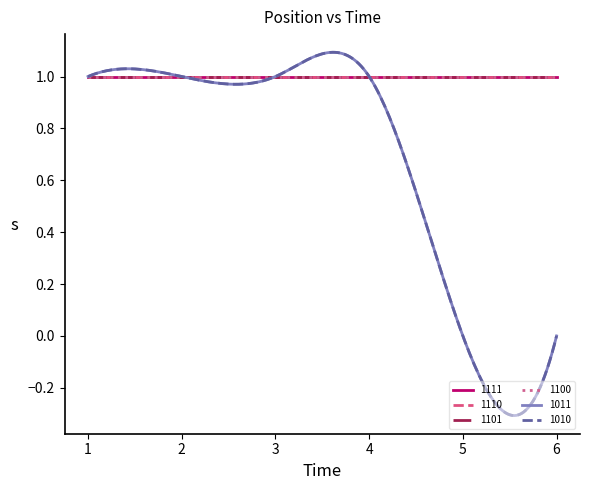

Reading left to right, transcribe all the data shown in this chart.

1111: 1=1	2=1	3=1	4=1	5=1	6=1
1110: 1=1	2=1	3=1	4=1	5=1	6=1
1101: 1=1	2=1	3=1	4=1	5=1	6=1
1100: 1=1	2=1	3=1	4=1	5=1	6=1
1011: 1=1	2=1	3=1	4=1	5=0	6=0
1010: 1=1	2=1	3=1	4=1	5=0	6=0